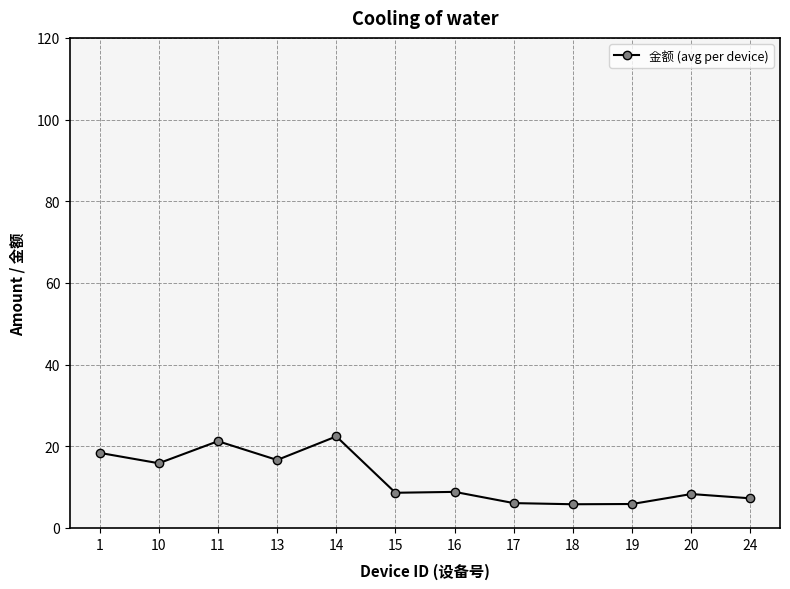

What is the value of the 6th point from the left?

8.6